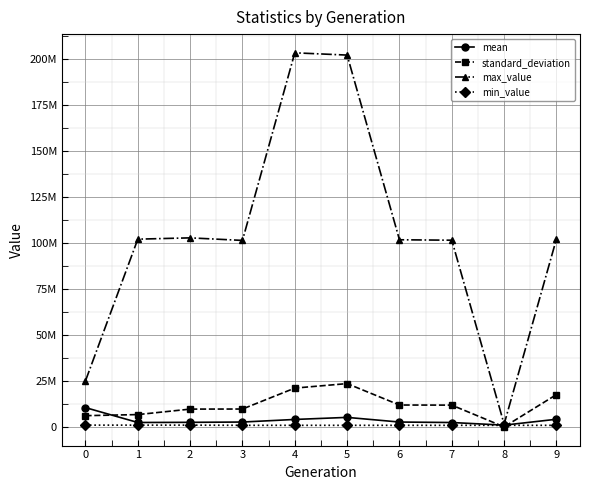

Does the chart have visible grid lines?

Yes